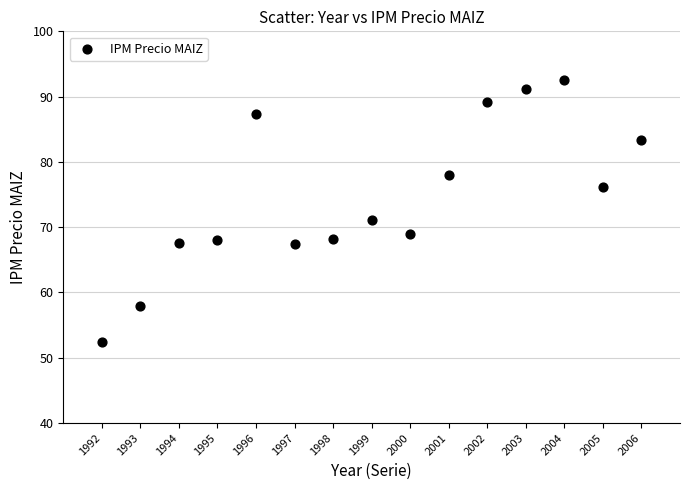

What Y value in the scatter plot is closest to 72?

71.1